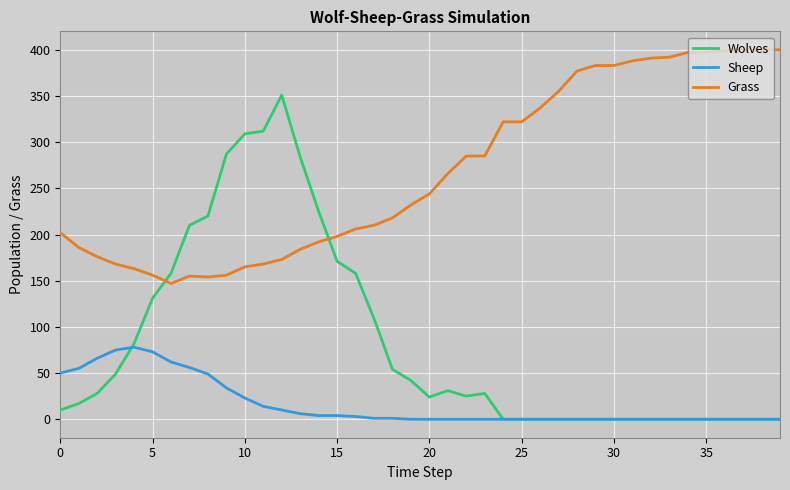

What is the highest value of the Grass series?

400